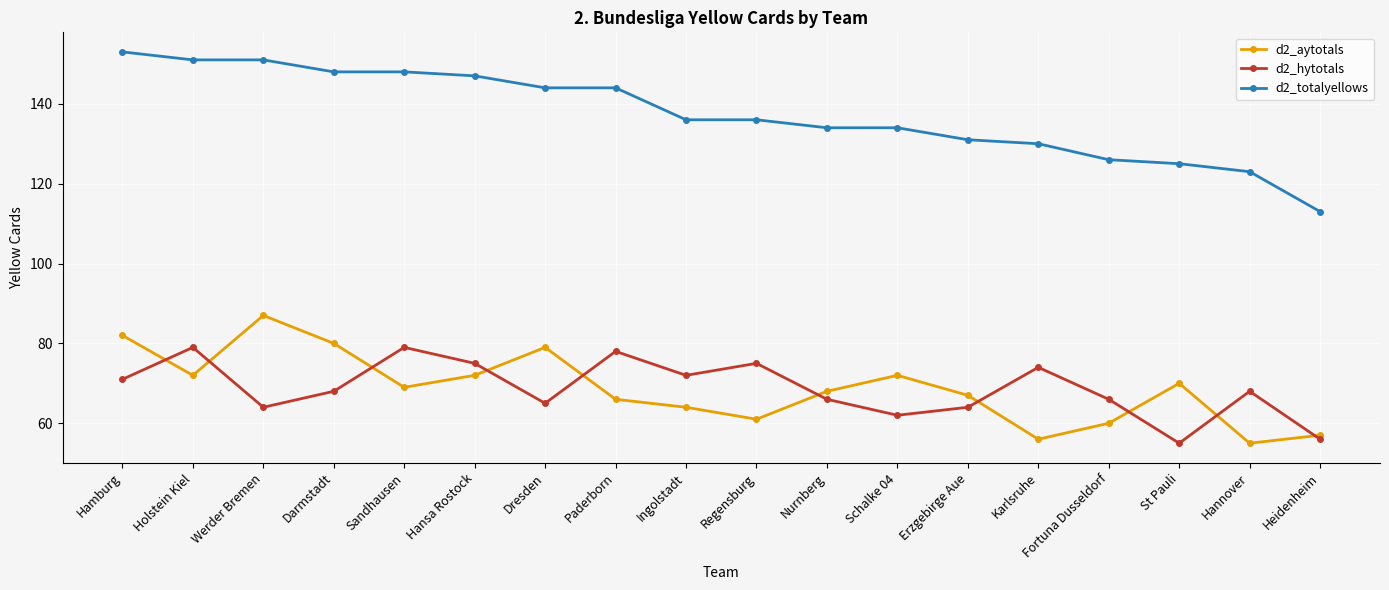

Is the value of d2_aytotals at Paderborn greater than the value of d2_hytotals at Darmstadt?

No